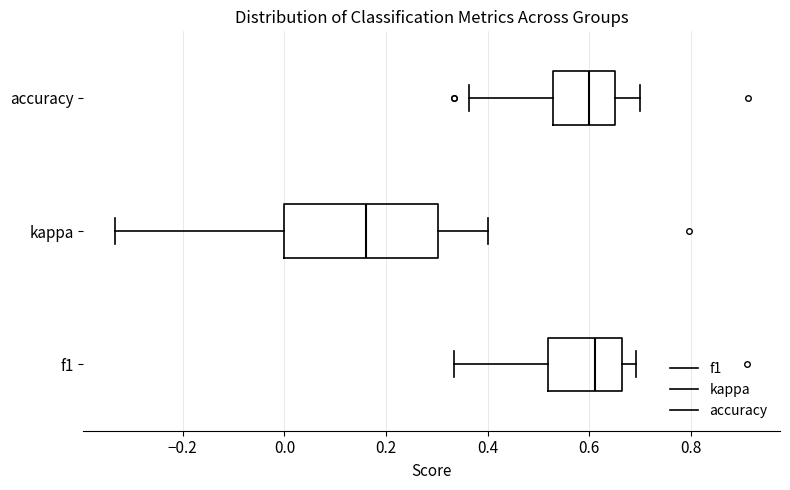

Which box is the widest, from its left edge to its right edge?

kappa